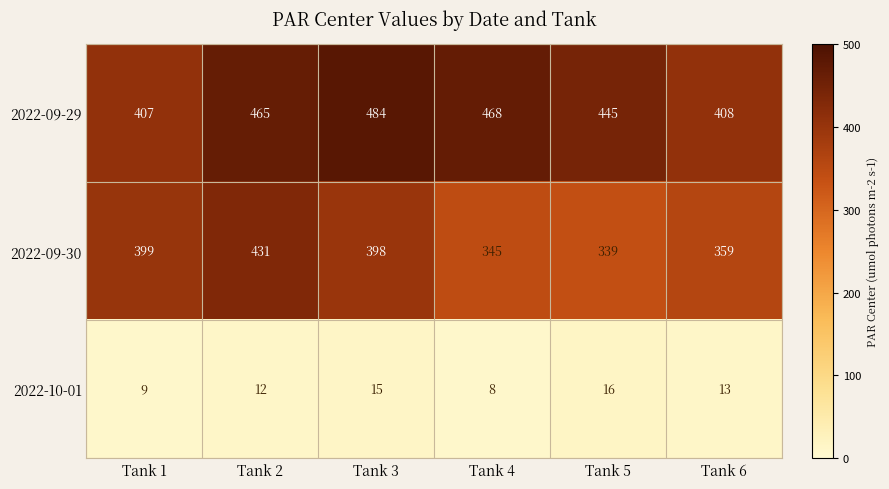

What is the difference between the 2022-09-30 values at Tank 6 and Tank 3?

39